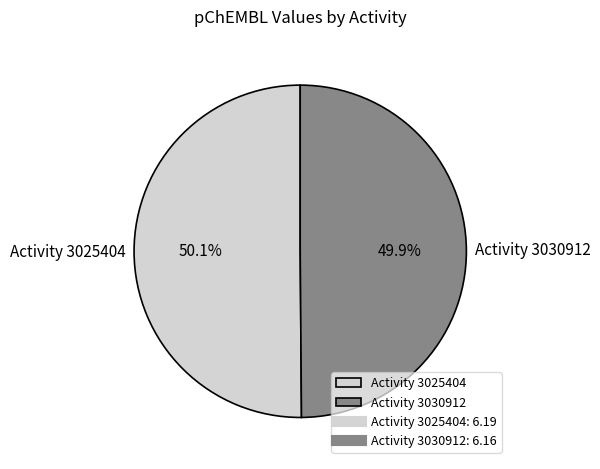

What percentage is NOT represented by Activity 3030912?

50.1%